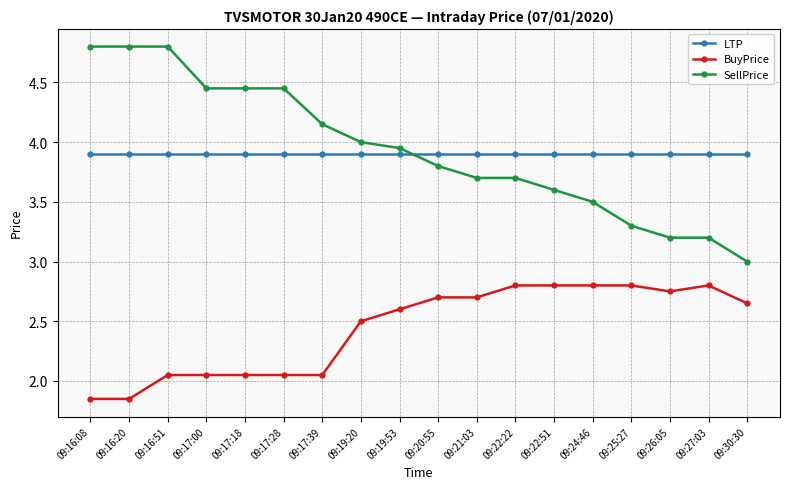

Count the number of data series in this chart.

3